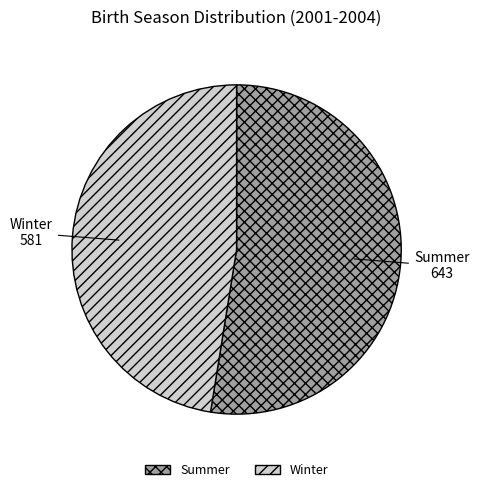

Which category accounts for the majority?

Summer